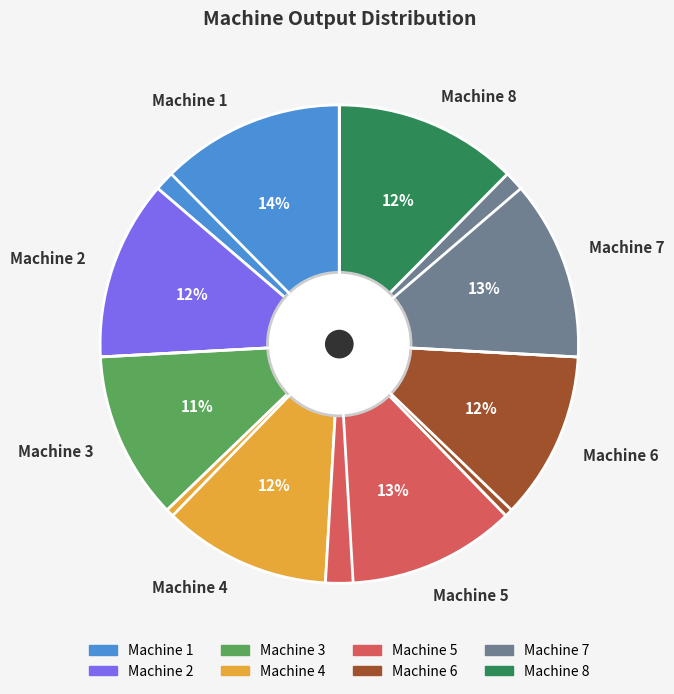

To the nearest percent, what is the difference between the Machine 6 and Machine 3 slice percentages?

1%